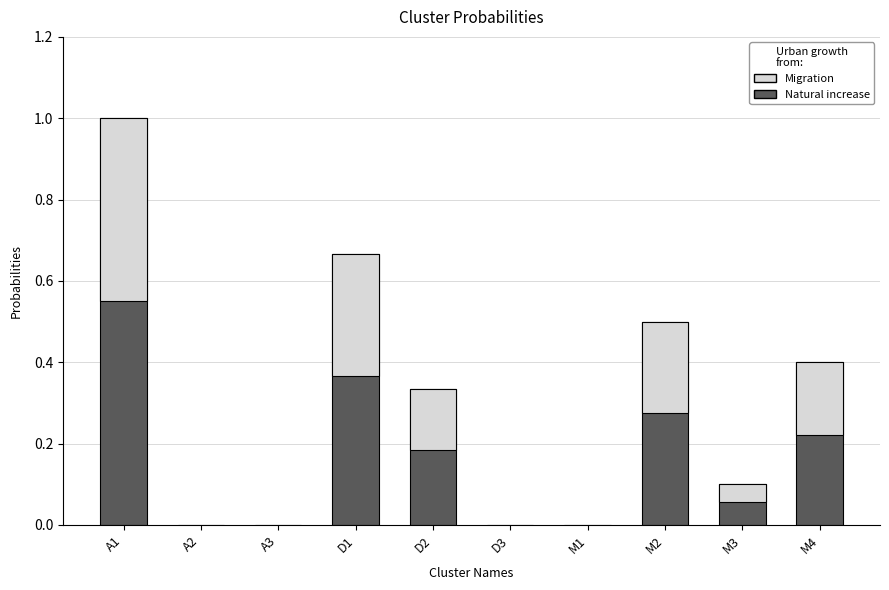

Are the bars grouped side by side (vs. stacked)?

No